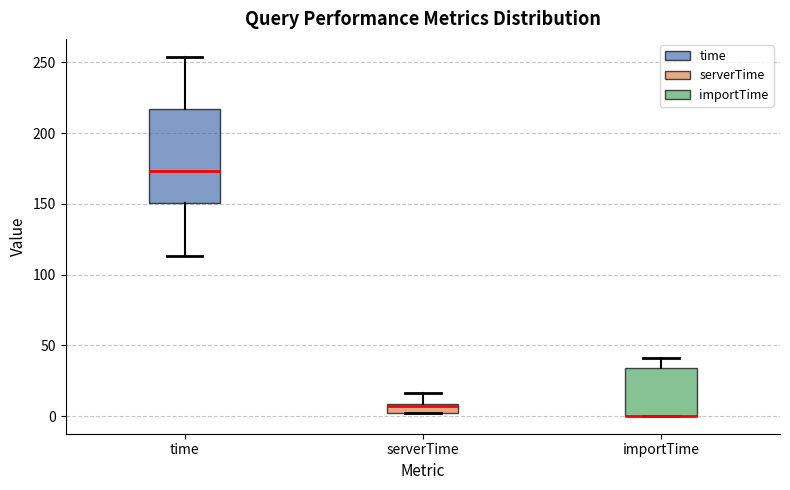

Comparing the boxes themselves (not the whiskers), which one is the tallest?

time